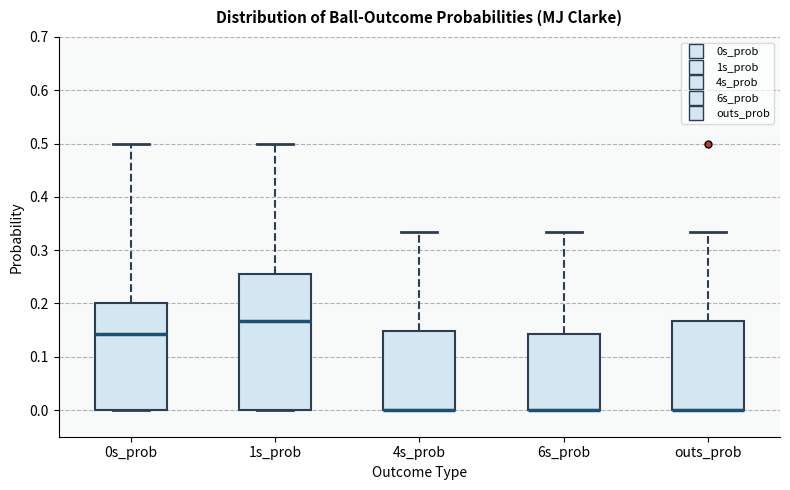

Comparing the boxes themselves (not the whiskers), which one is the tallest?

1s_prob